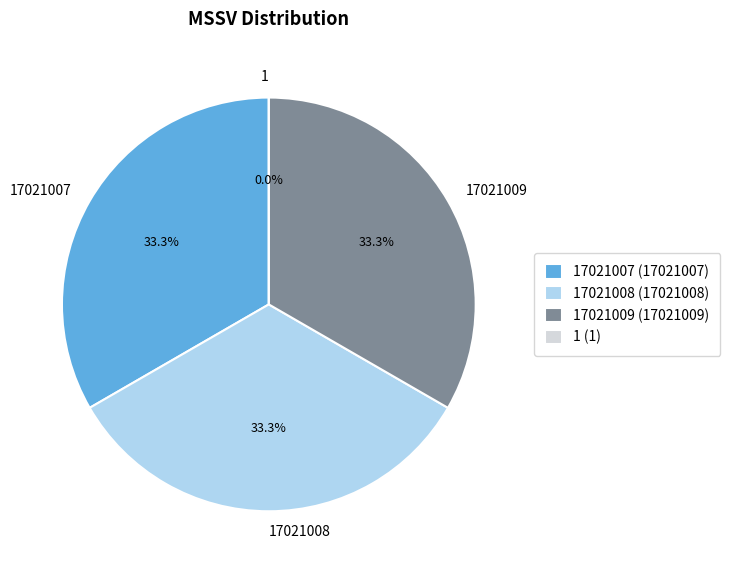

How much of the chart is everything except 17021009?

66.7%